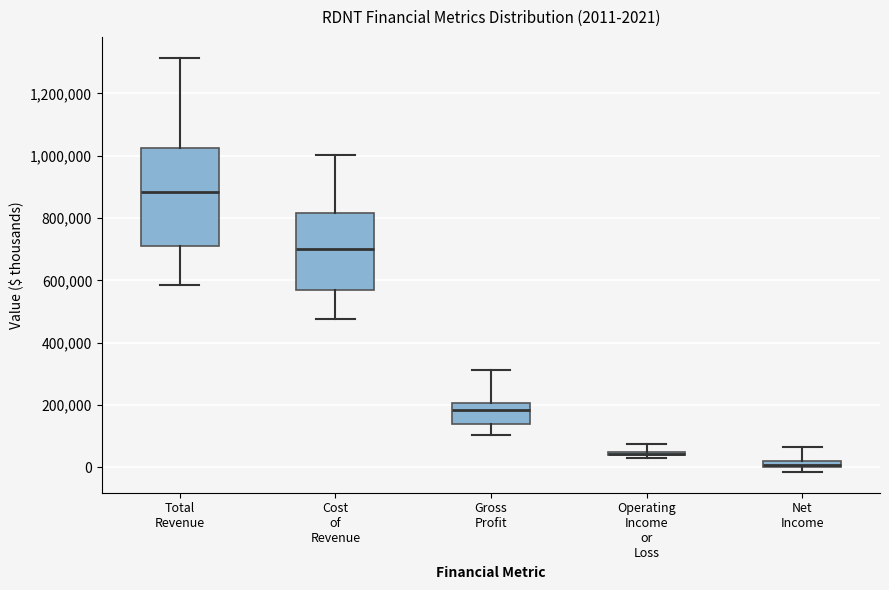

Comparing the boxes themselves (not the whiskers), which one is the tallest?

Total Revenue